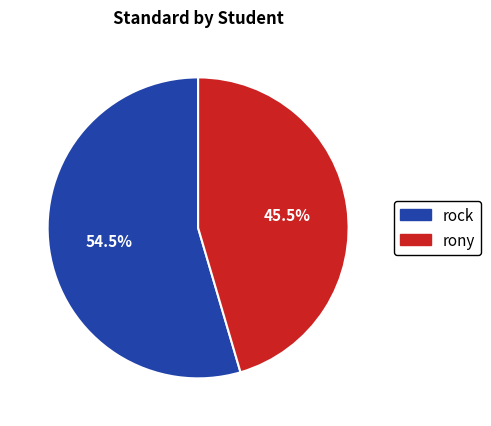

To the nearest percent, what is the combined percentage of rony and rock?

100%